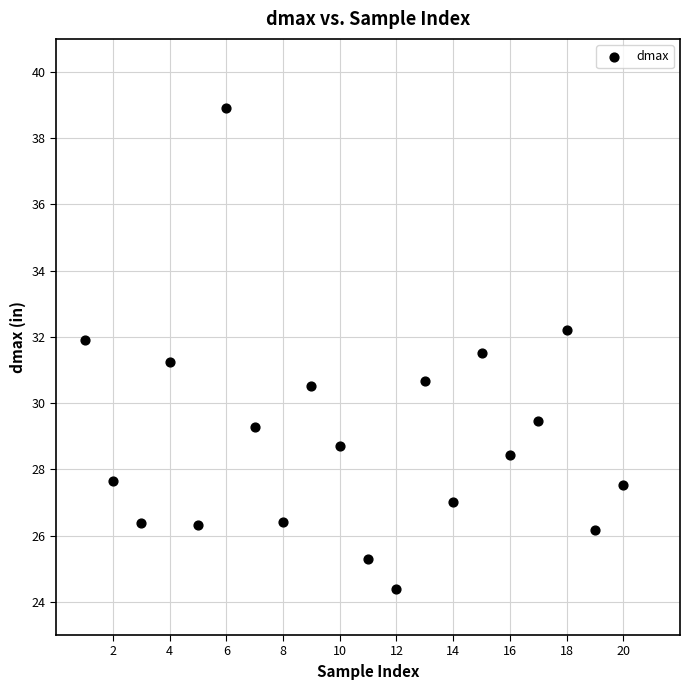

What is the range of Y values (max minus min)?

14.5